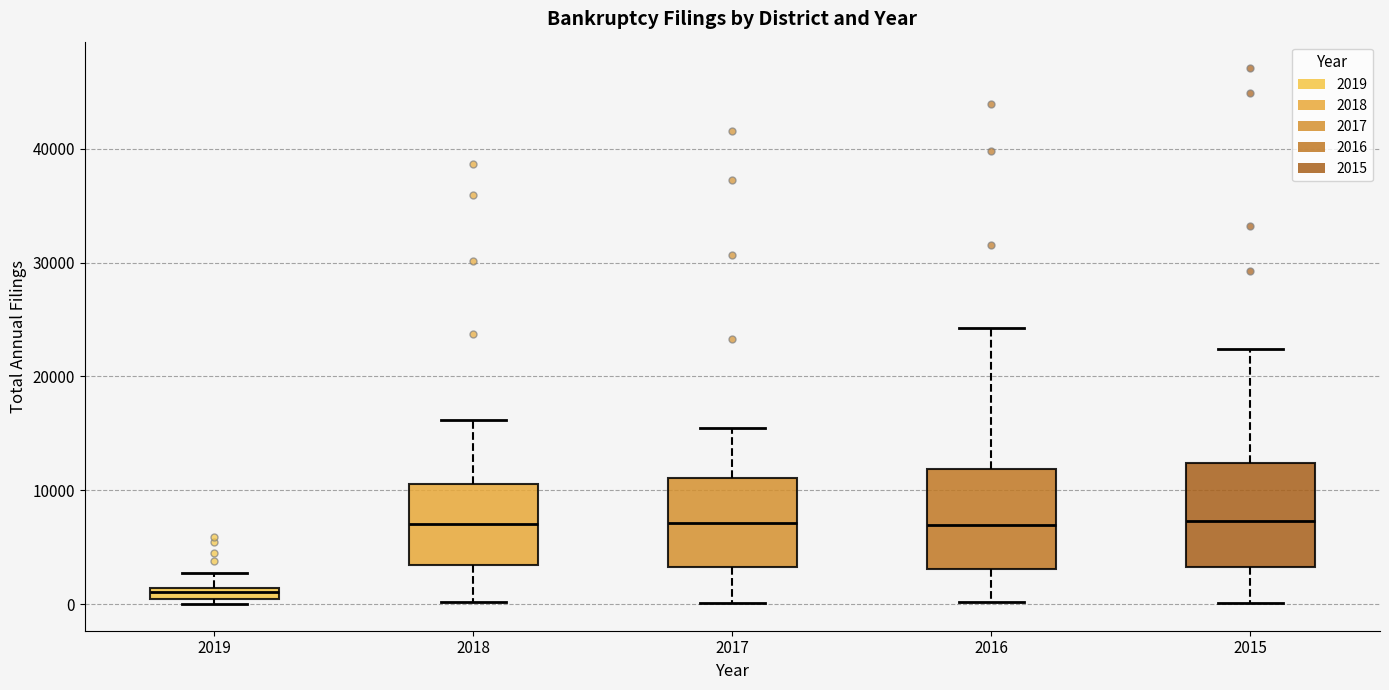

Where is the lower edge of the box at x = 2017 on the y-axis? The values are not printed on the chart, so give them approximately, as read against the axis.

3000